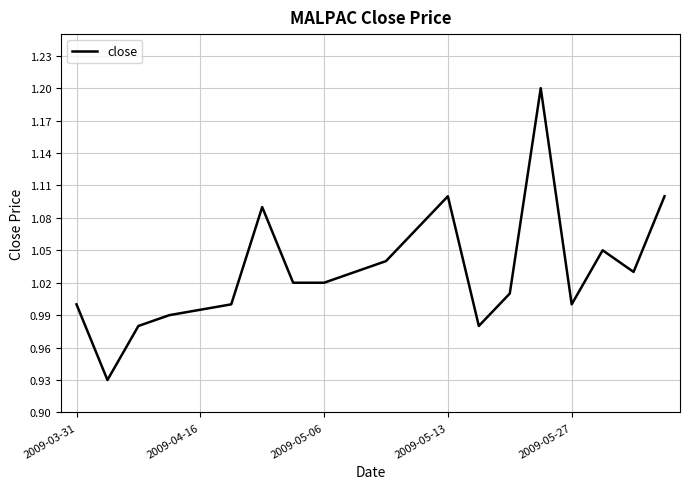

What is the difference between the maximum and minimum values?

0.3